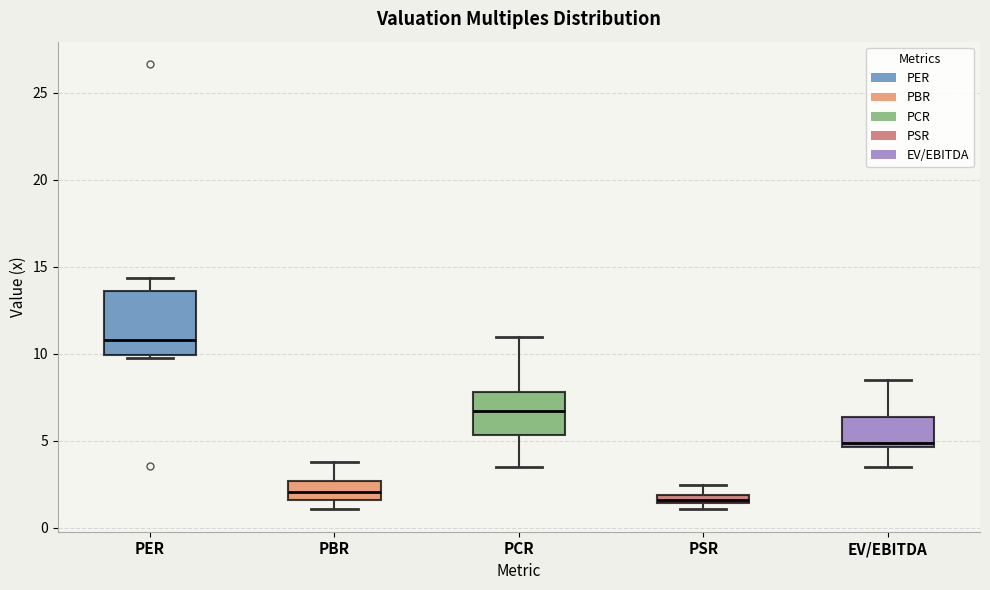

Where does the median line of the box for EV/EBITDA sit on the y-axis? The values are not printed on the chart, so give them approximately, as read against the axis.

5.0